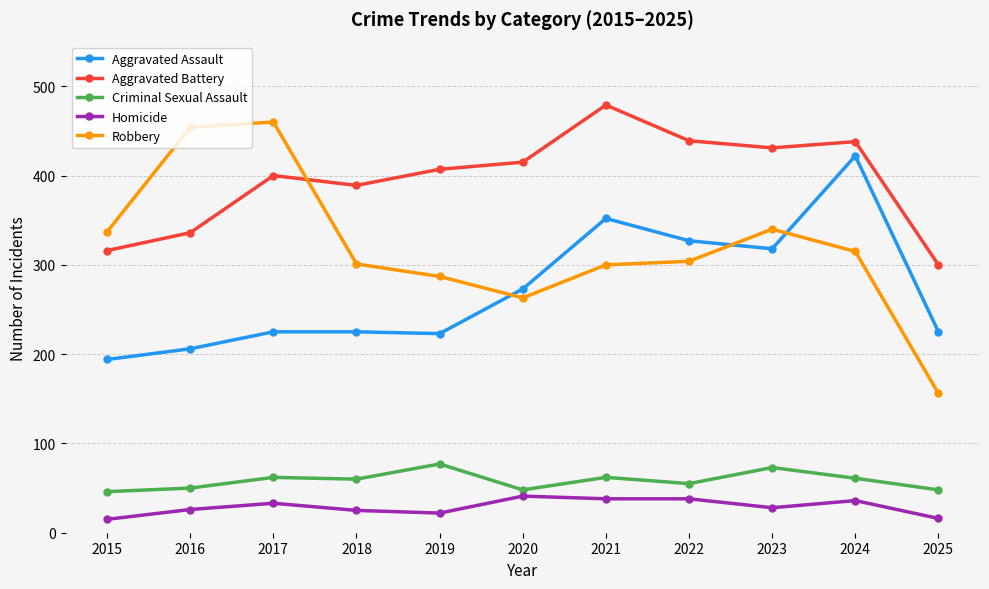

The Aggravated Assault series shows 377 at 2019. True or false?

False